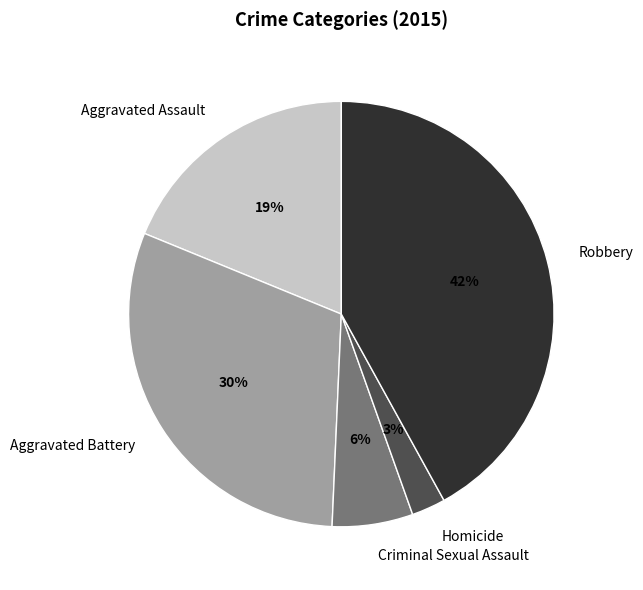

Combined, do Criminal Sexual Assault and Aggravated Assault account for over 50%?

No